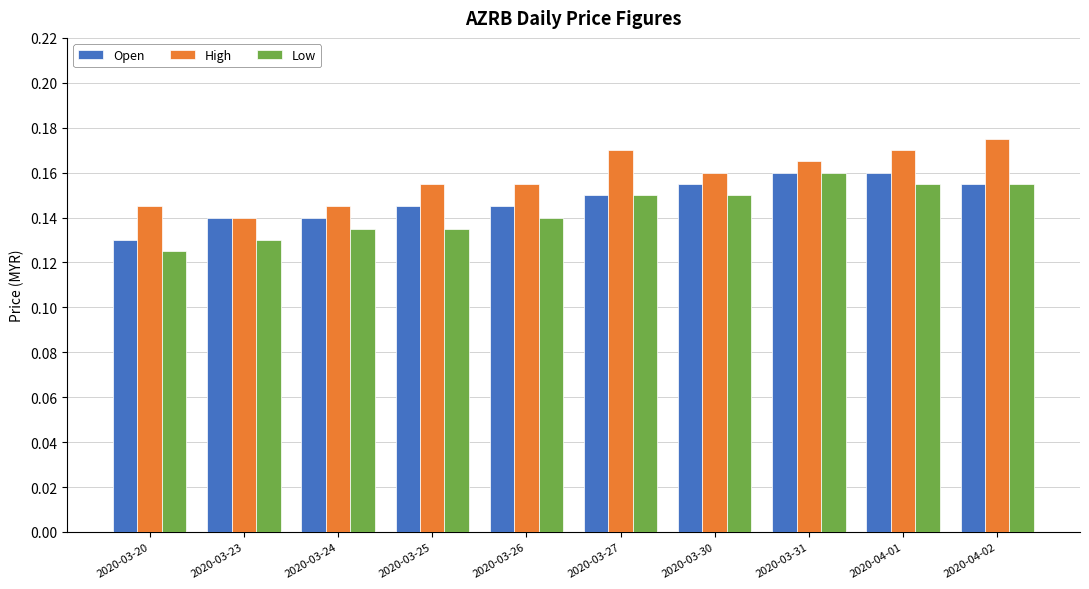

Count the number of categories in the chart.

10